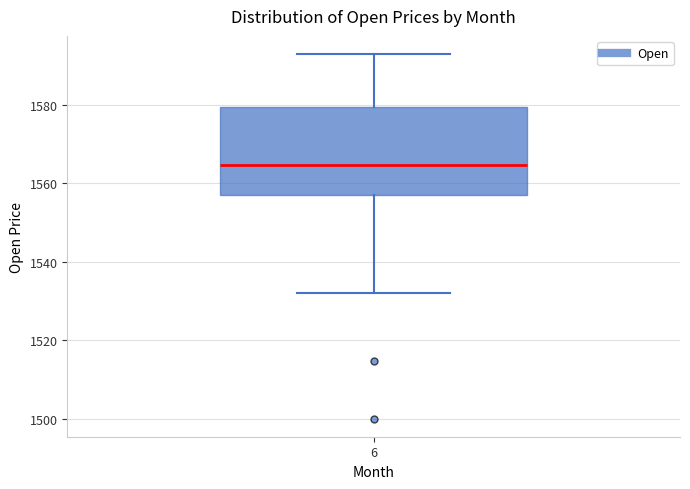

Read this box plot against the y-axis: the position of the median line, the range covered by the box, and the ends of both whiskers. The values are not printed on the chart, so give them approximately, as read against the axis.

median 1564, box 1558 to 1580, whiskers 1532 to 1594